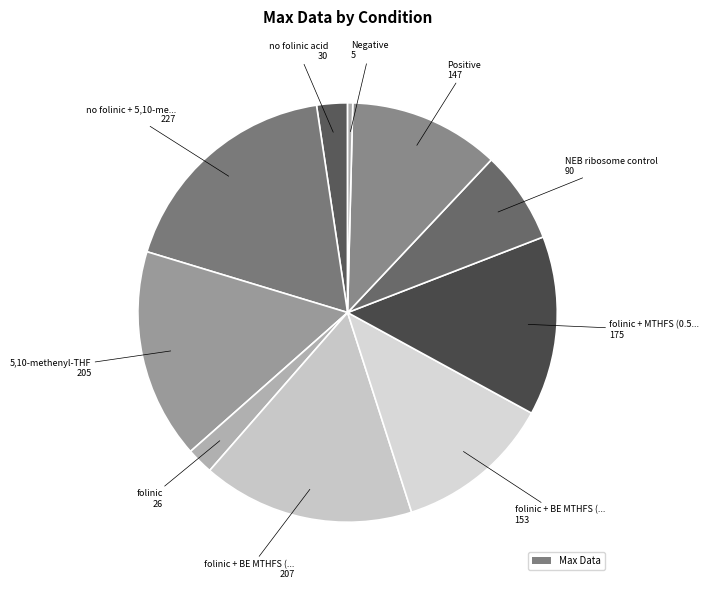

How many segments does this pie chart have?

10